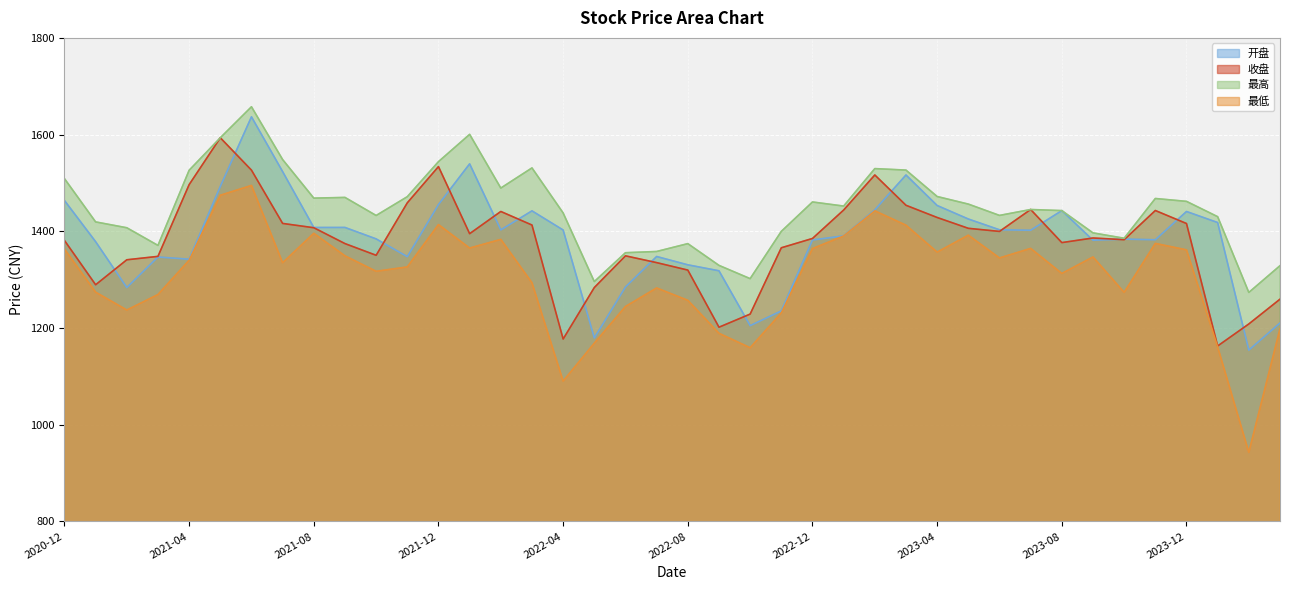

At which label does 收盘 reach its peak?

2021-05